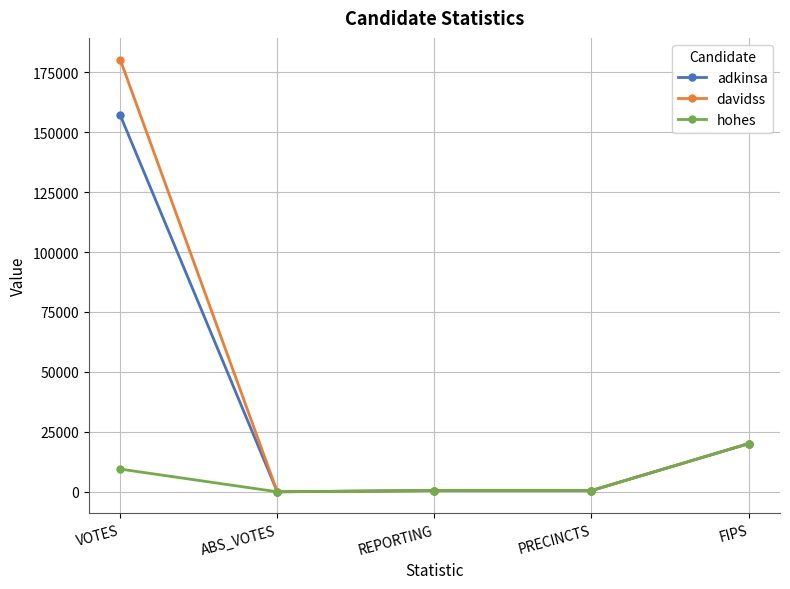

Count the number of data series in this chart.

3